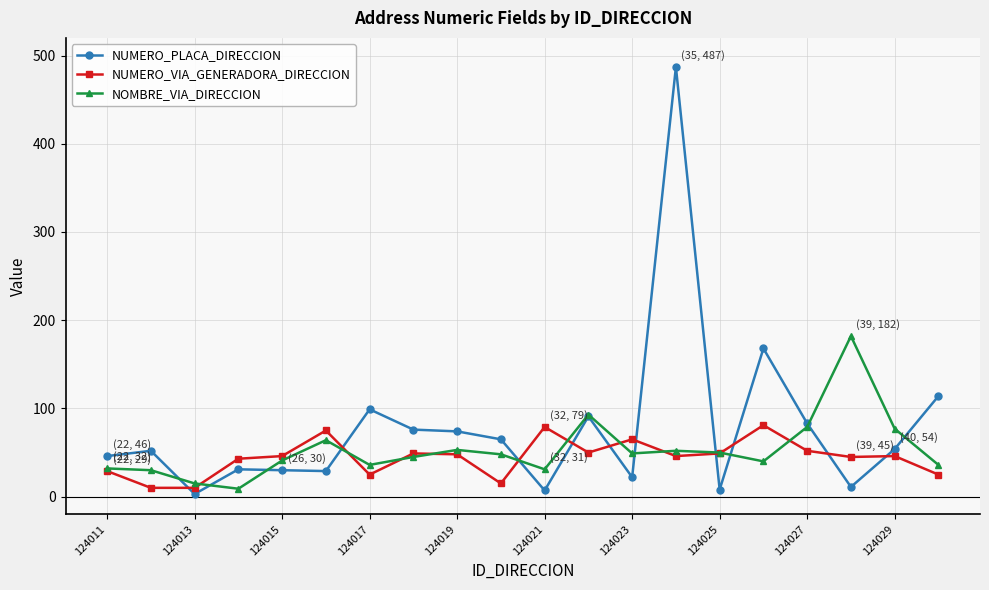

Which series has the largest total across all categories?

NUMERO_PLACA_DIRECCION